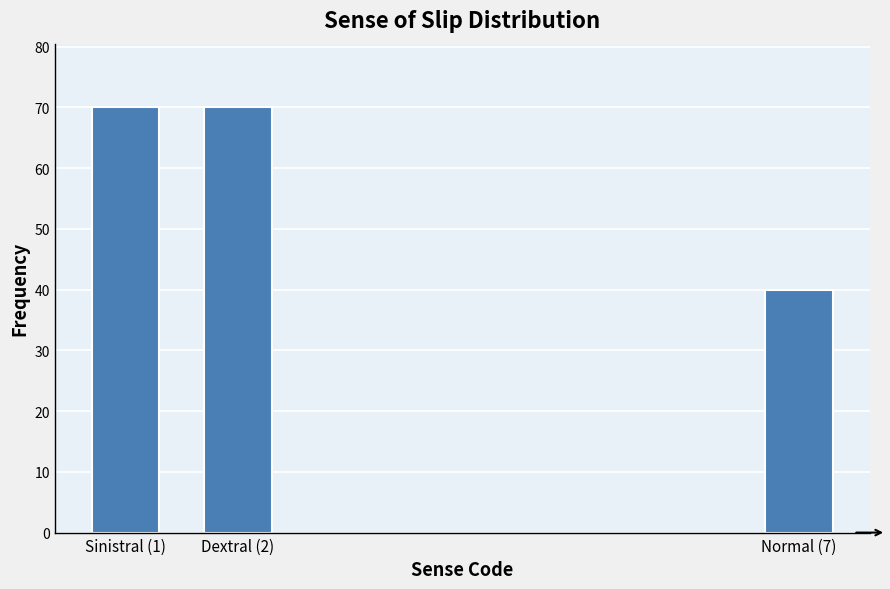

Reading left to right, extract all data points from this chart.

Sinistral (1)=70	Dextral (2)=70	Normal (7)=40